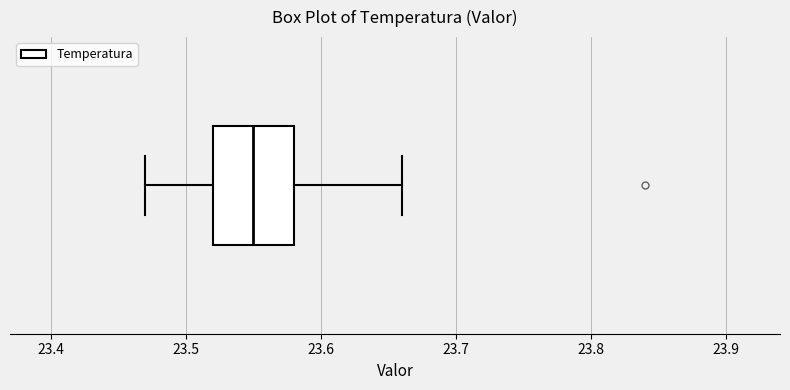

Read this box plot against the x-axis: the position of the median line, the range covered by the box, and the ends of both whiskers. The values are not printed on the chart, so give them approximately, as read against the axis.

median 23.55, box 23.52 to 23.58, whiskers 23.47 to 23.66